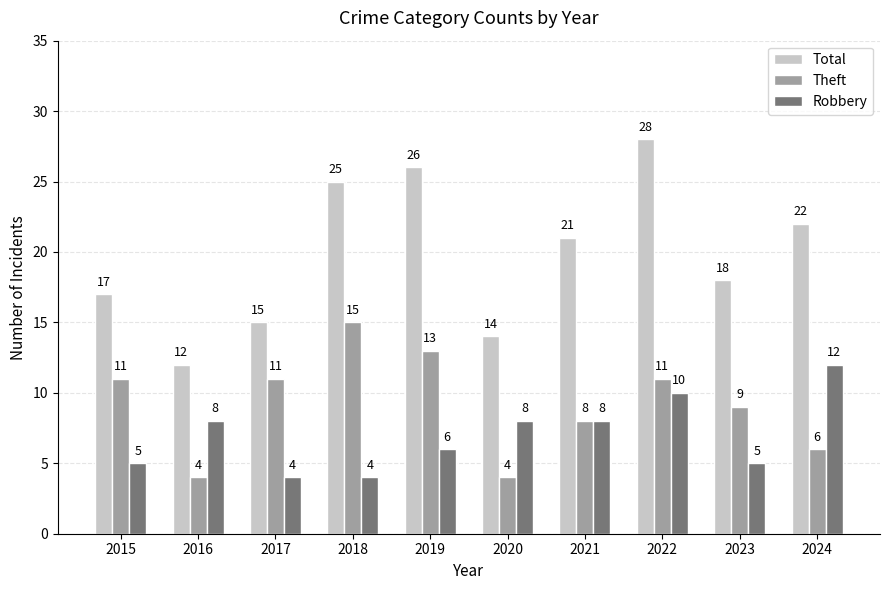

What is the total value across all series at 2016?

24